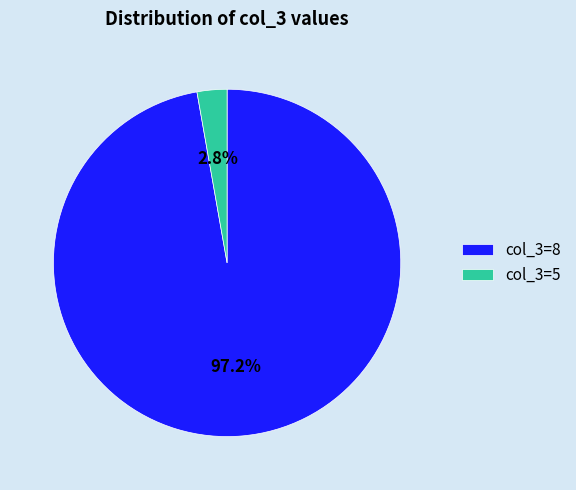

Is col_3=8 the majority of the pie?

Yes